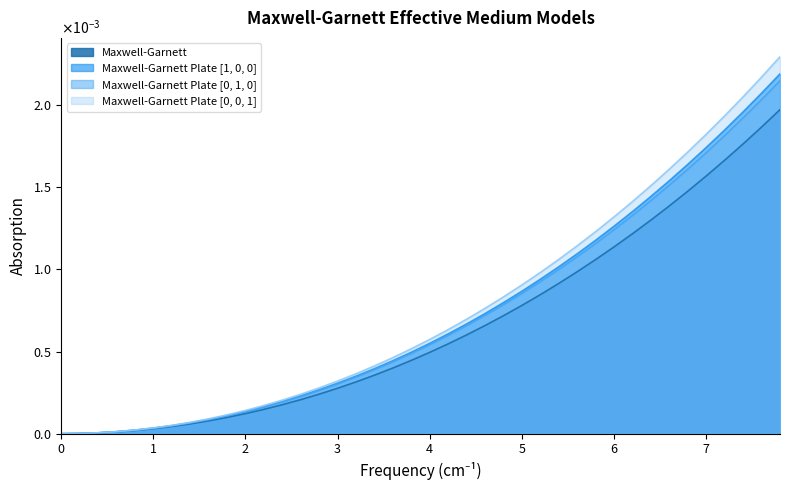

The Maxwell-Garnett Plate [0, 1, 0] series shows 0.0 at 24. True or false?

False